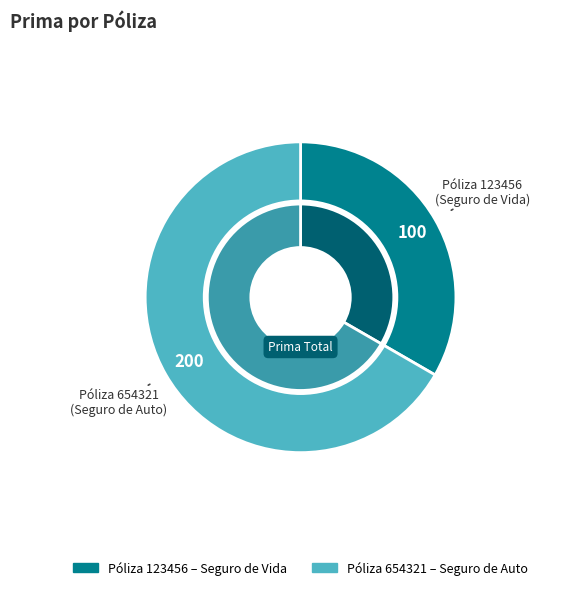

What percentage do 123456 and 654321 together represent?

100.0%